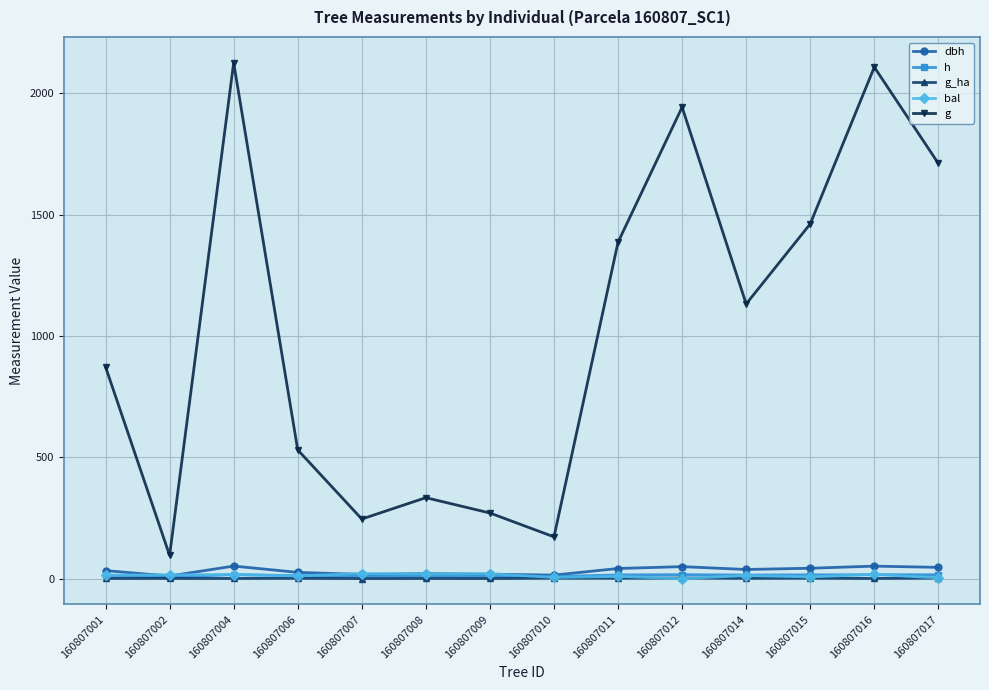

What is the highest value of the g series?

2126.3